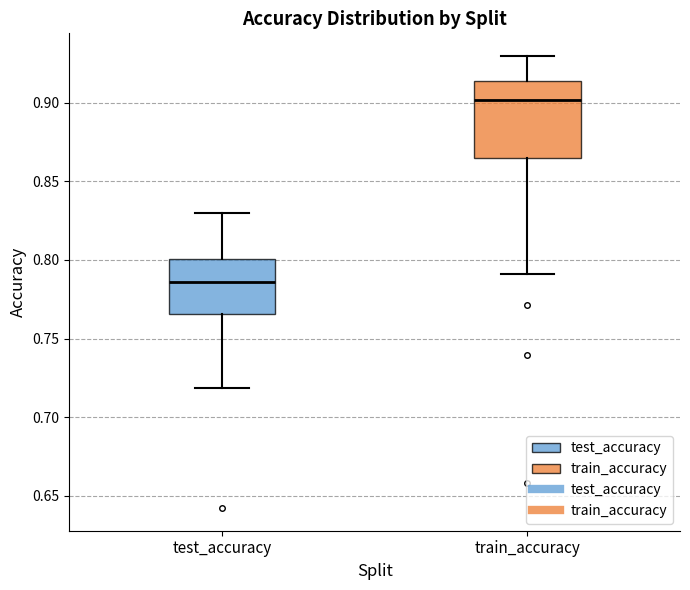

Reading left to right, transcribe this box plot: for each box, give where its median line is, the range the box spans, and where its two whiskers end, as read against the y-axis. The values are not printed on the chart, so give them approximately, as read against the axis.

test_accuracy: median 0.785, box 0.765 to 0.800, whiskers 0.720 to 0.830
train_accuracy: median 0.900, box 0.865 to 0.915, whiskers 0.790 to 0.930